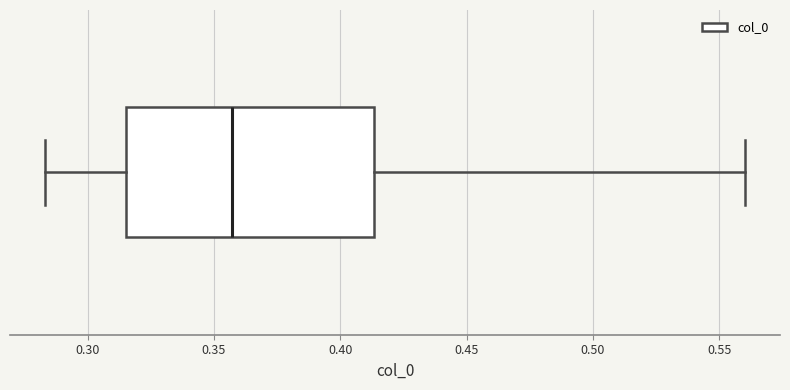

Read this box plot against the x-axis: the position of the median line, the range covered by the box, and the ends of both whiskers. The values are not printed on the chart, so give them approximately, as read against the axis.

median 0.355, box 0.315 to 0.415, whiskers 0.285 to 0.560